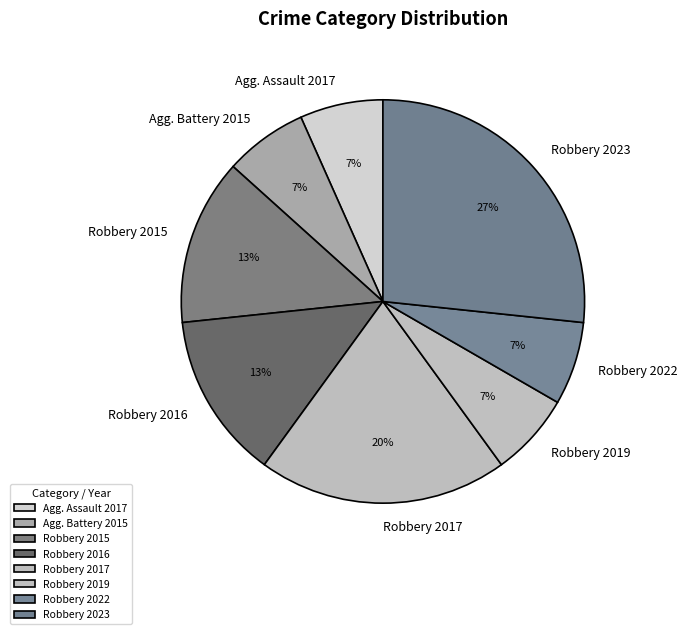

What percentage is the Robbery 2015 slice, to the nearest percent?

13%